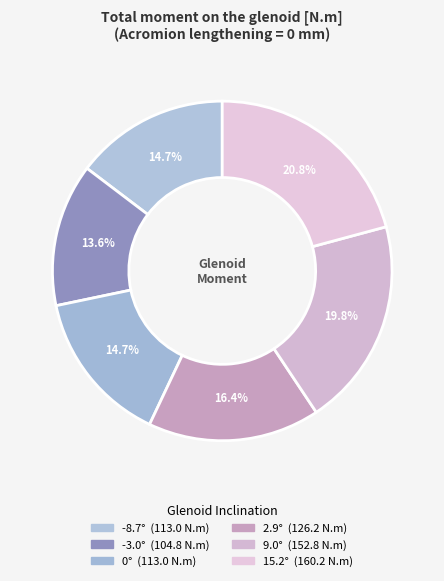

Which has a higher value, 0° or 2.9°?

2.9°